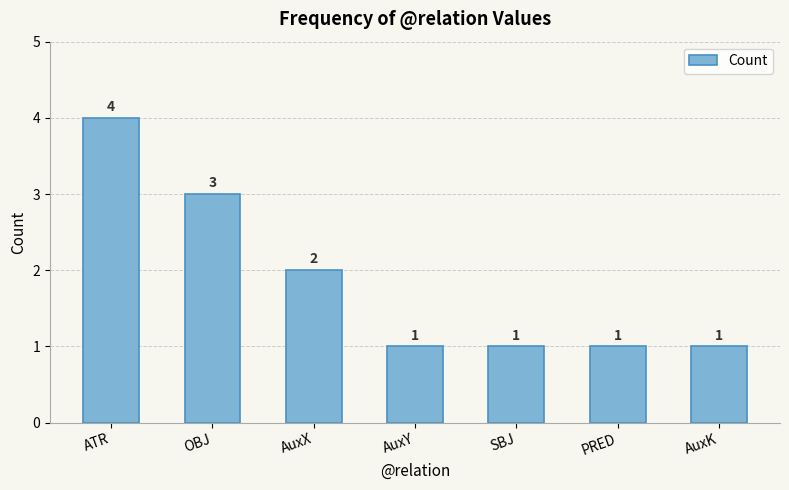

What is the value of the 4th bar from the left?

1